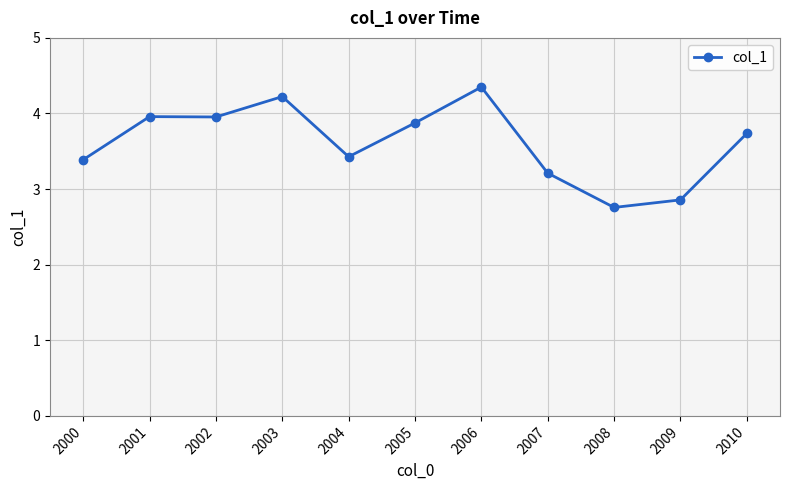

Reading left to right, extract all data points from this chart.

2000=3.4	2001=4.0	2002=4.0	2003=4.2	2004=3.4	2005=3.9	2006=4.3	2007=3.2	2008=2.8	2009=2.9	2010=3.7